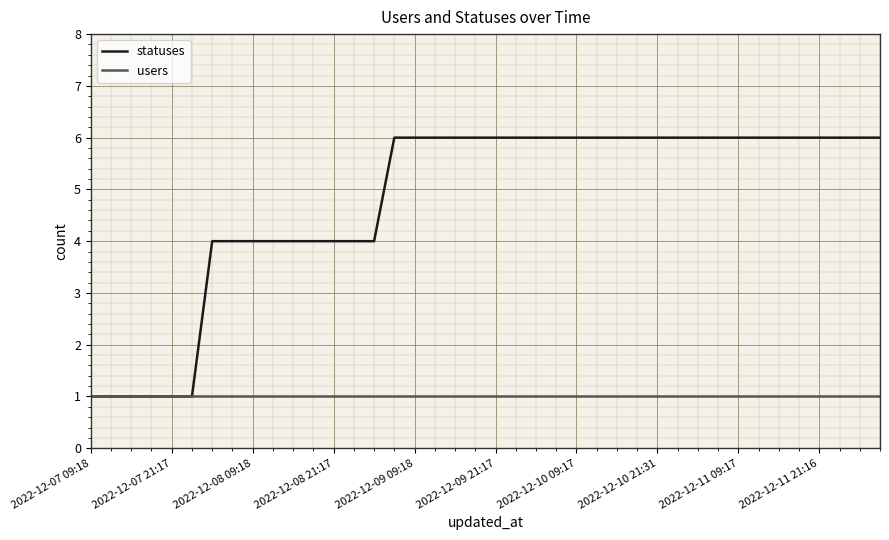

Rank the series by their average value, from lowest to highest.

users, statuses